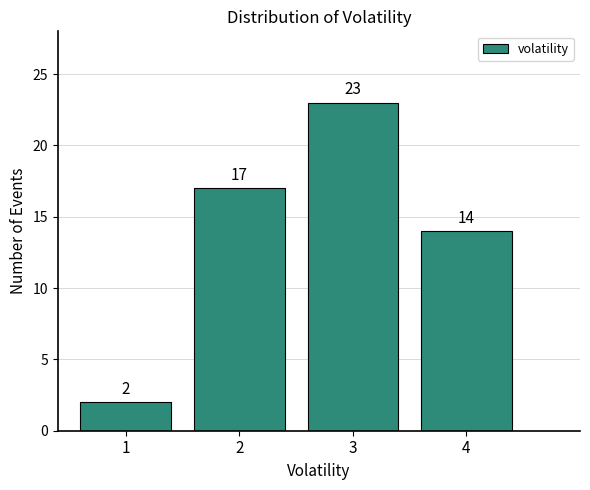

Reading left to right, what are all the values shown in this chart?

2	17	23	14